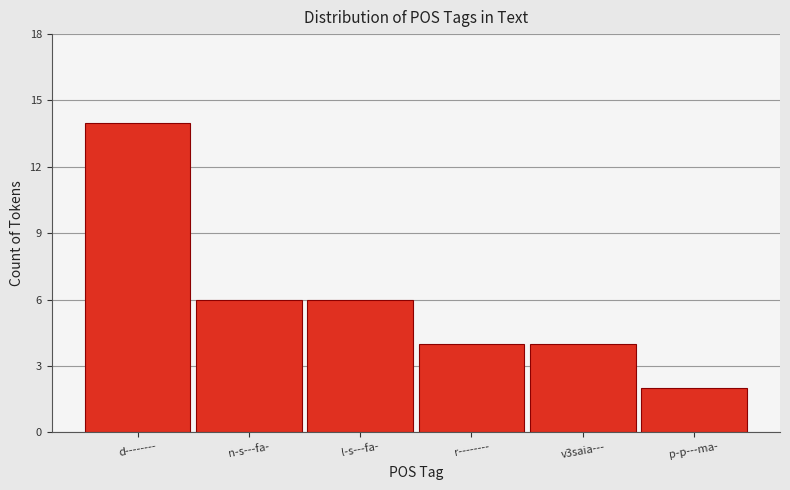

Reading left to right, transcribe all the data shown in this chart.

d--------=14	n-s---fa-=6	l-s---fa-=6	r--------=4	v3saia---=4	p-p---ma-=2